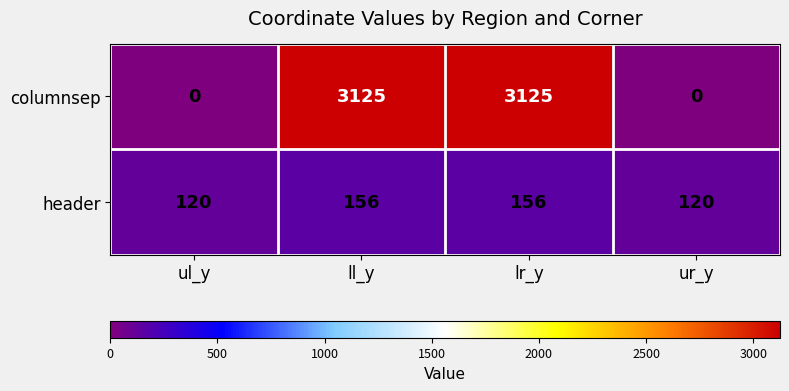

What is the spread (max minus min) of values at ll_y?

2969